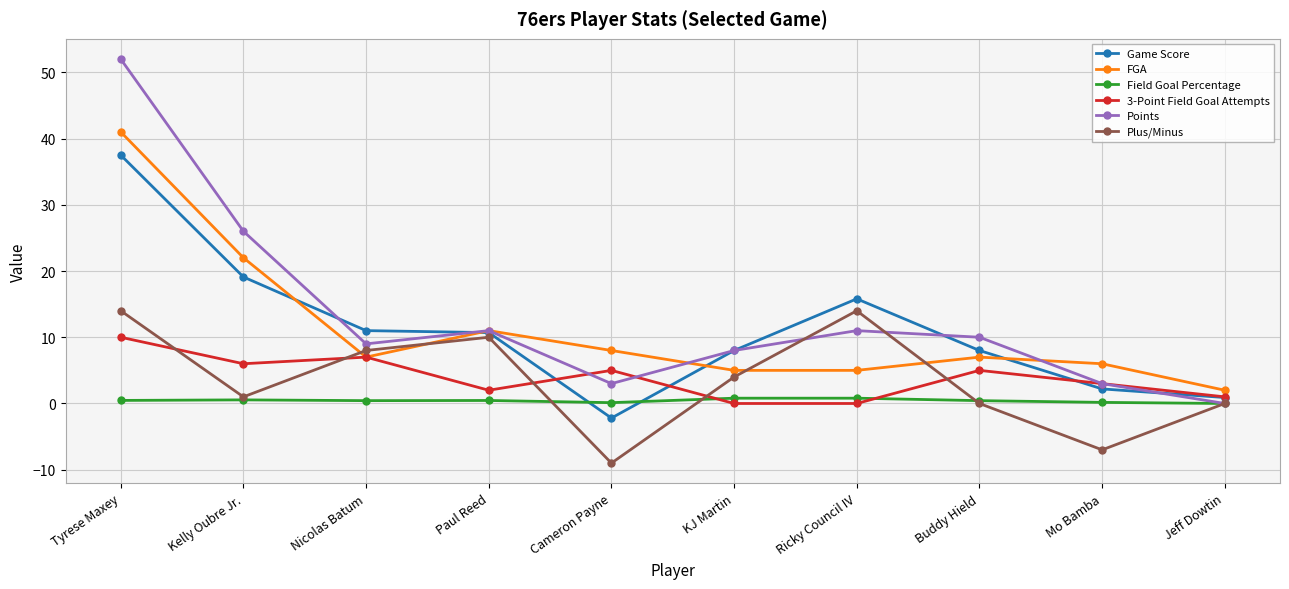

How many positive values does the Points series have?

9